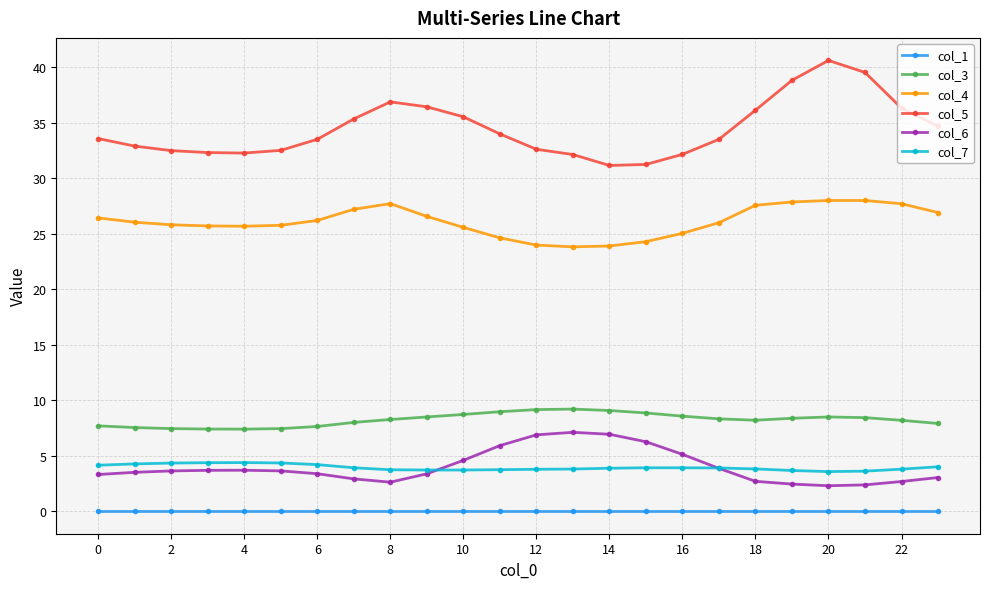

True or false: col_5 has more than 0 interior local peaks.

True